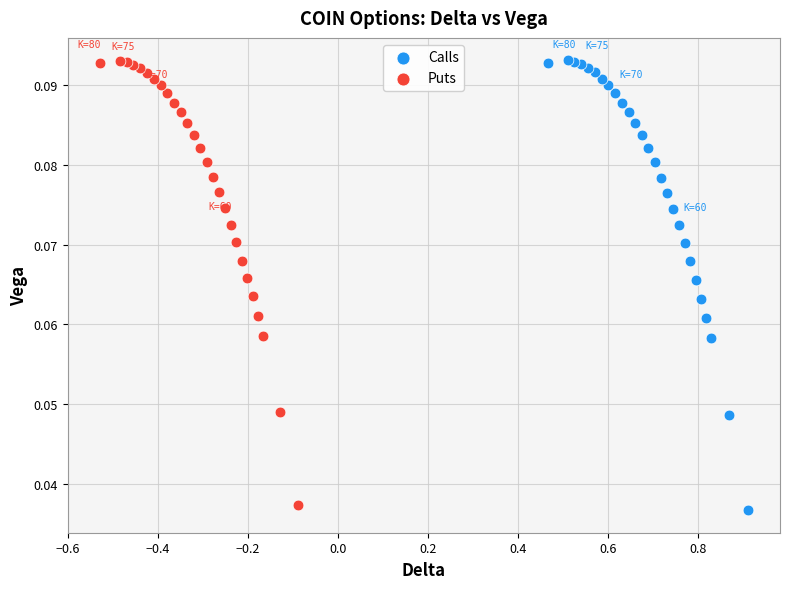

Which series has the largest Y range (max minus min)?

Calls